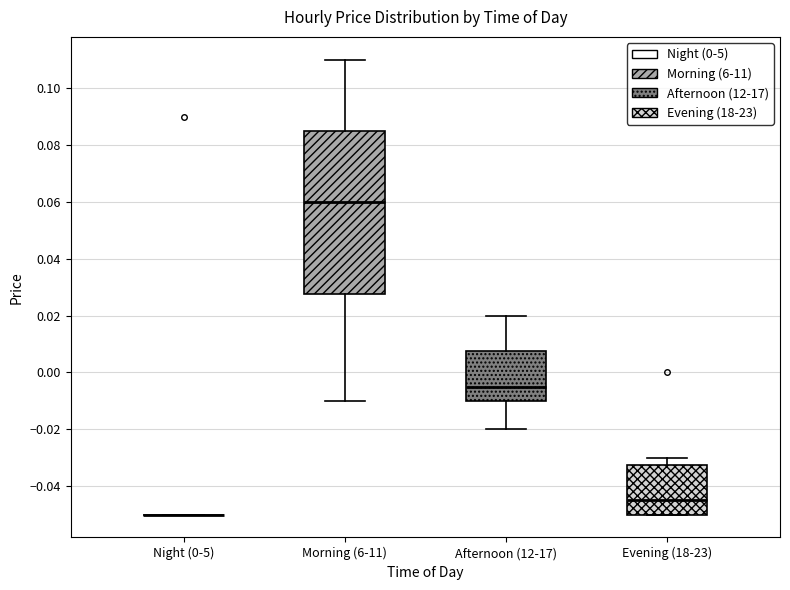

Reading left to right, transcribe this box plot: for each box, give where its median line is, the range the box spans, and where its two whiskers end, as read against the y-axis. The values are not printed on the chart, so give them approximately, as read against the axis.

Night (0-5): box collapsed to a line at -0.050, whiskers -0.050 to -0.050
Morning (6-11): median 0.060, box 0.028 to 0.086, whiskers -0.010 to 0.110
Afternoon (12-17): median -0.004, box -0.010 to 0.008, whiskers -0.020 to 0.020
Evening (18-23): median -0.044, box -0.050 to -0.032, whiskers -0.050 to -0.030